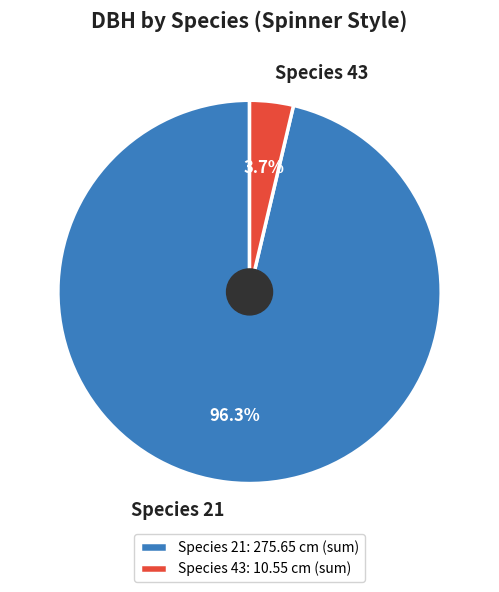

Between Species 21 and Species 43, which is larger?

Species 21